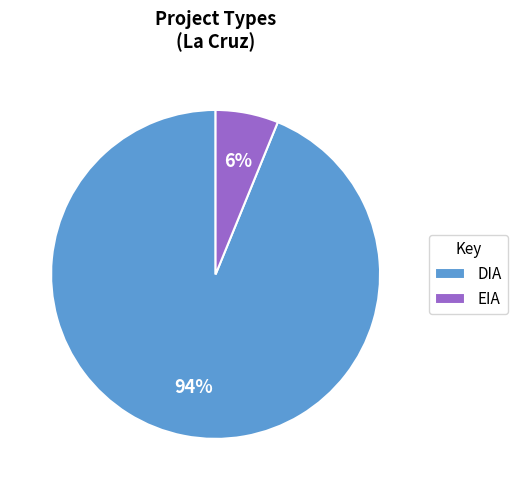

Which has a higher value, DIA or EIA?

DIA